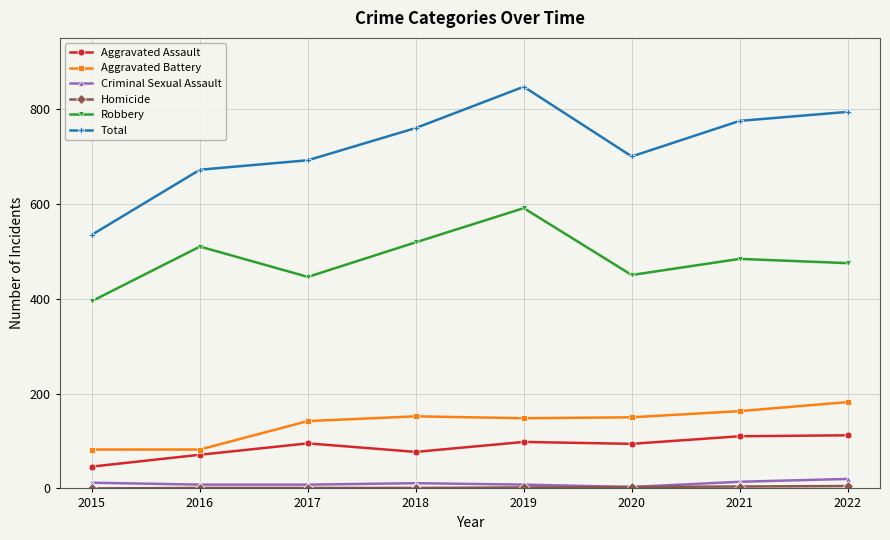

Which series has the largest total across all categories?

Total